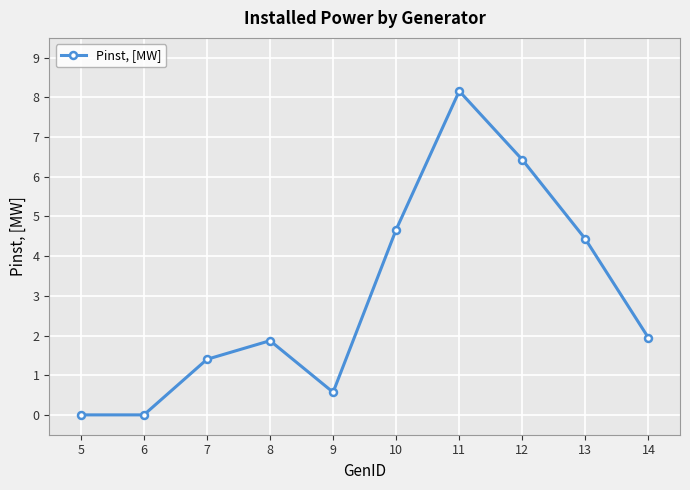

What is the sum of the values at 7 and 10?

6.1